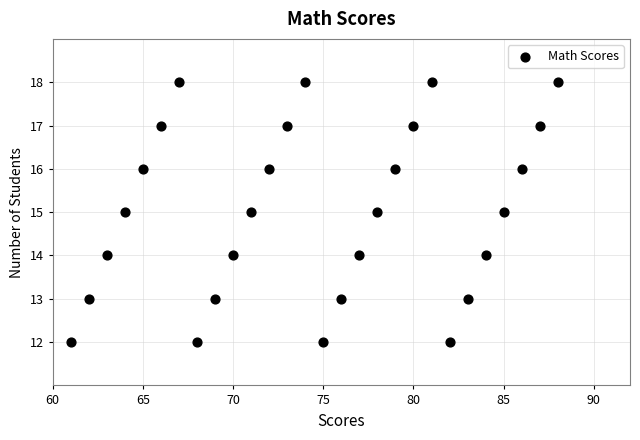

What is the range of Y values (max minus min)?

6